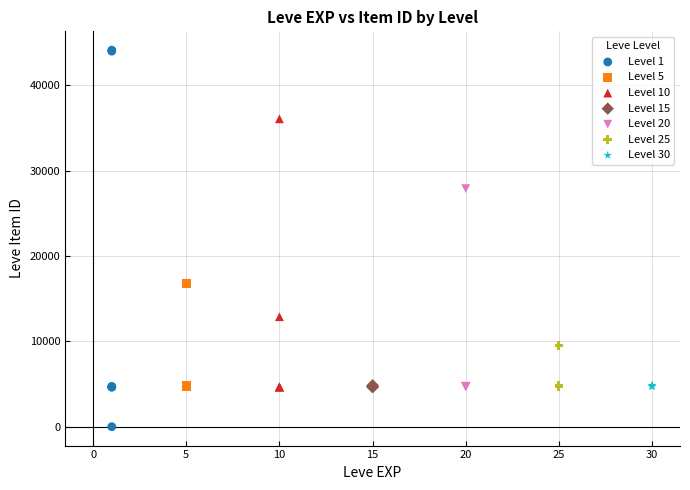

Which series contains the lowest Y value?

Level 1